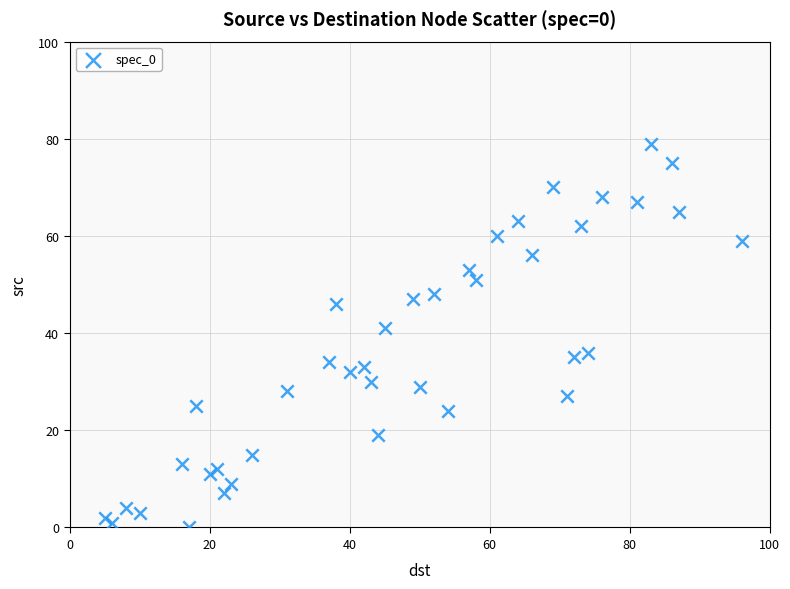

What is the range of X values (max minus min)?

91